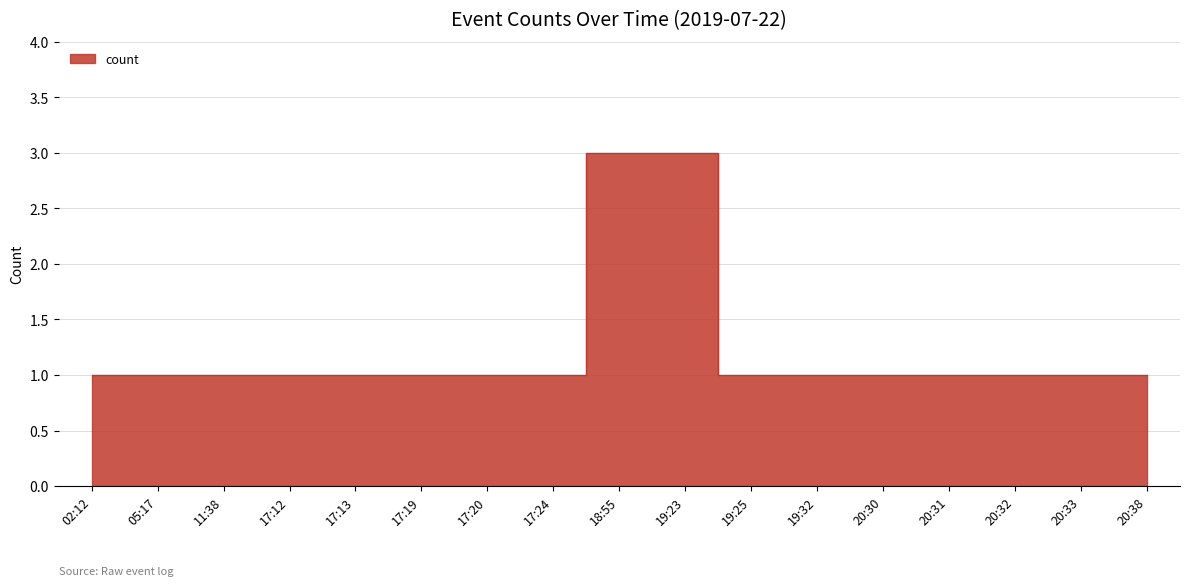

Which category has the lowest value across all series?

02:12